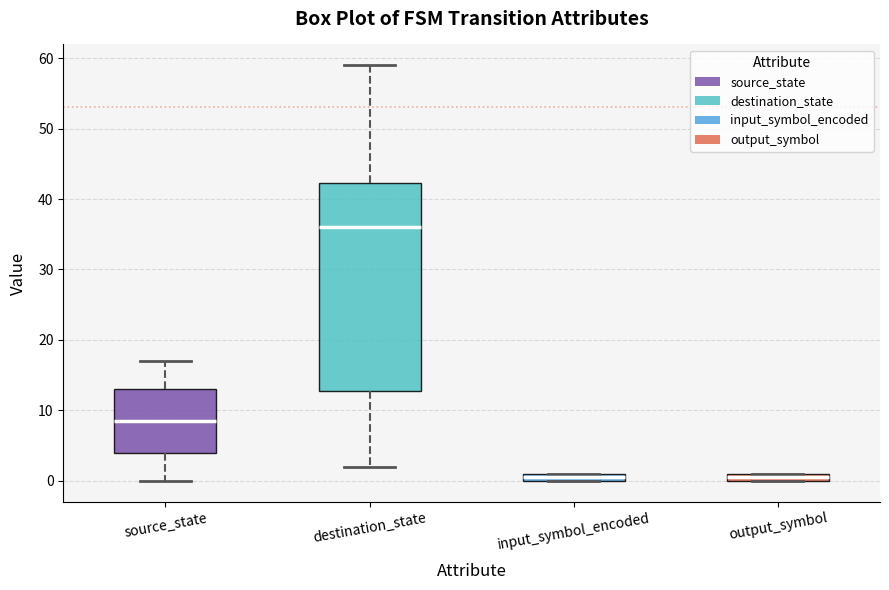

Where does the lower whisker of the box for destination_state end on the y-axis? The values are not printed on the chart, so give them approximately, as read against the axis.

2